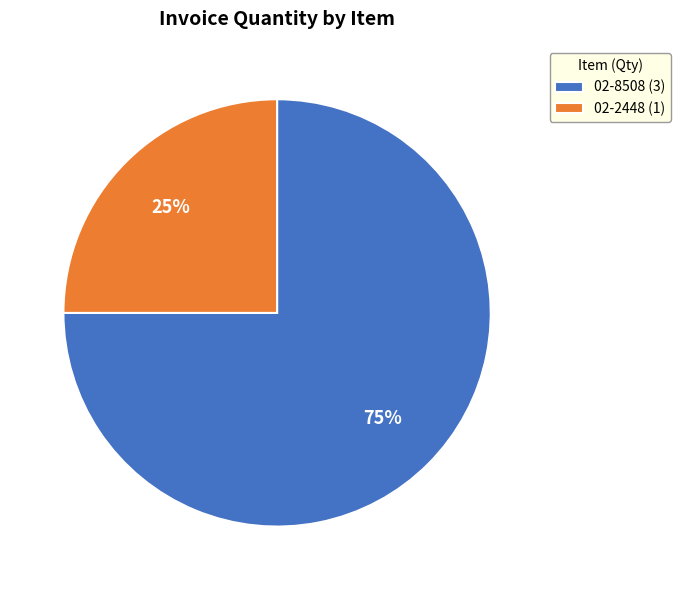

To the nearest percent, what is the average slice percentage?

50%